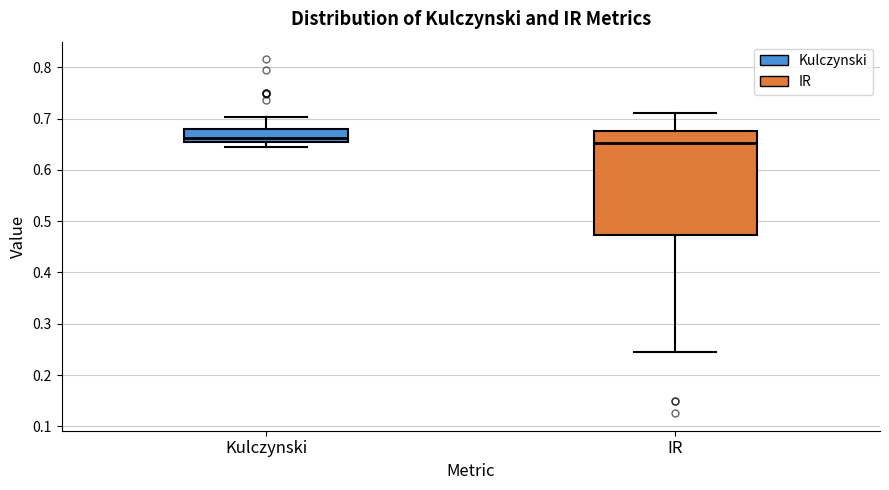

Reading left to right, transcribe this box plot: for each box, give where its median line is, the range the box spans, and where its two whiskers end, as read against the y-axis. The values are not printed on the chart, so give them approximately, as read against the axis.

Kulczynski: median 0.66, box 0.65 to 0.68, whiskers 0.65 (just below the box's lower edge) to 0.70
IR: median 0.65, box 0.47 to 0.68, whiskers 0.24 to 0.71